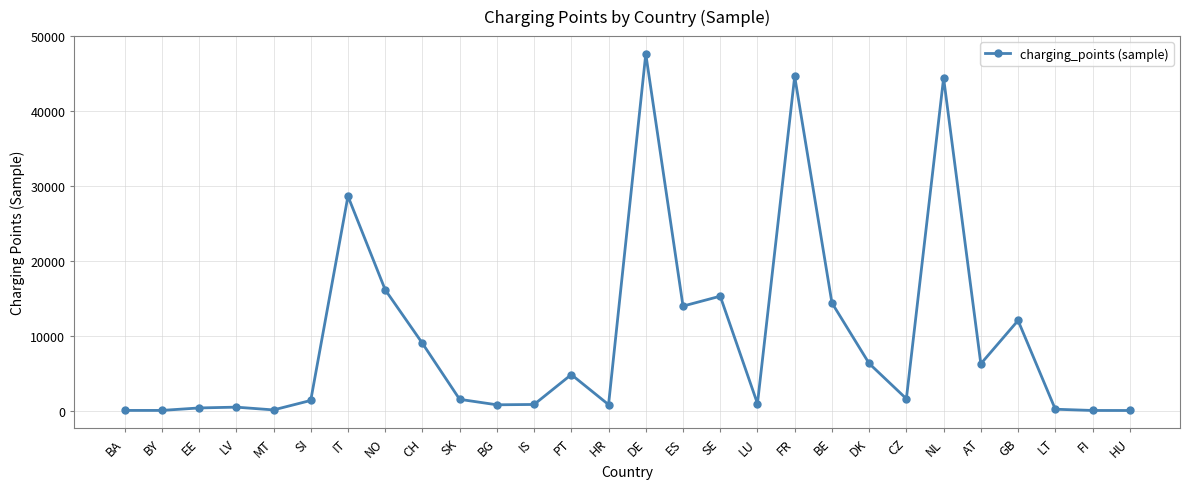

What is the sum of the values at CZ and BE?

15959